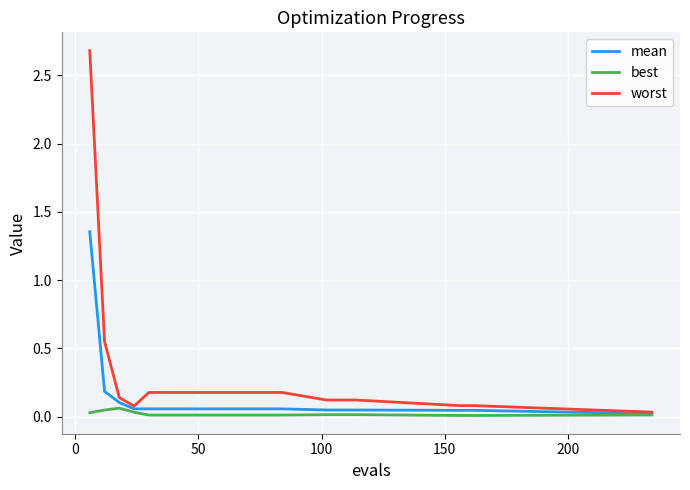

Which series has the largest range (max minus min)?

worst